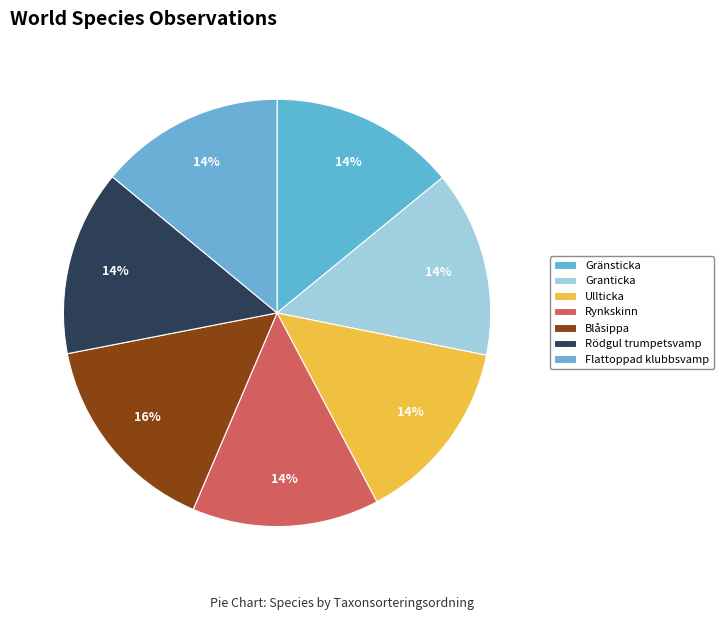

Count the number of slices in the pie.

7